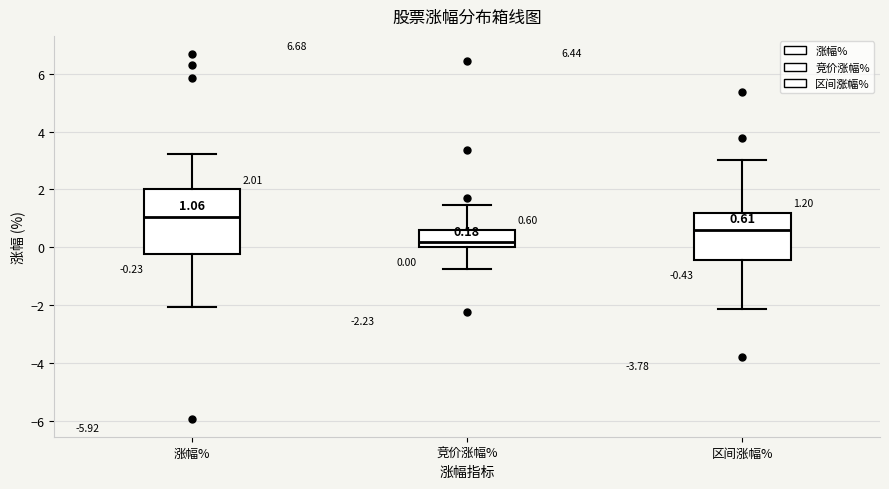

Comparing the boxes themselves (not the whiskers), which one is the tallest?

涨幅%